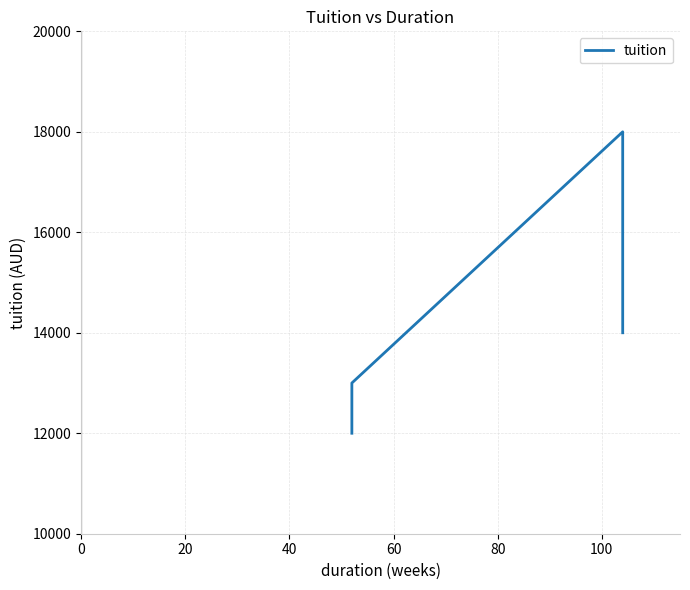

What is the difference between the second highest and minimum values?

5000